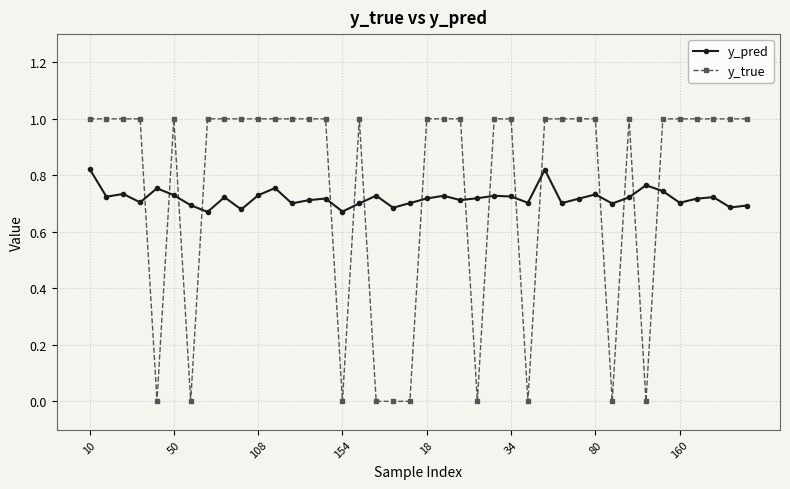

True or false: y_true and y_pred cross at least once.

True